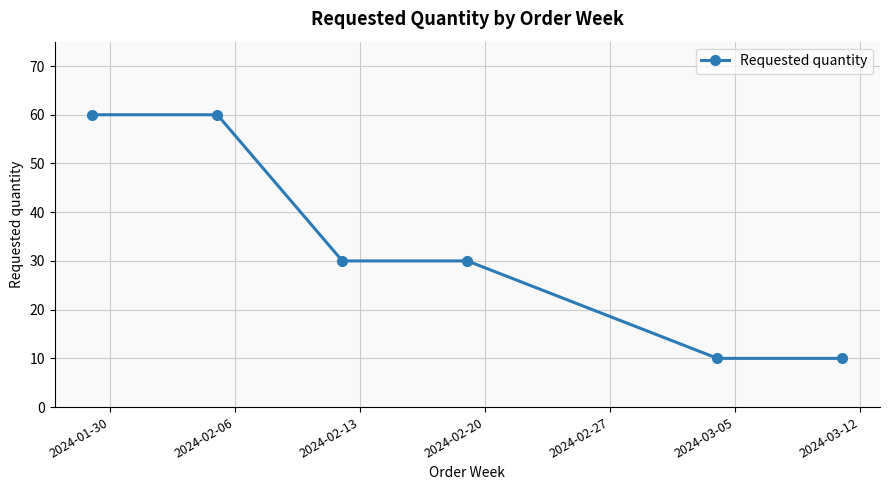

What is the minimum value shown in the chart?

10